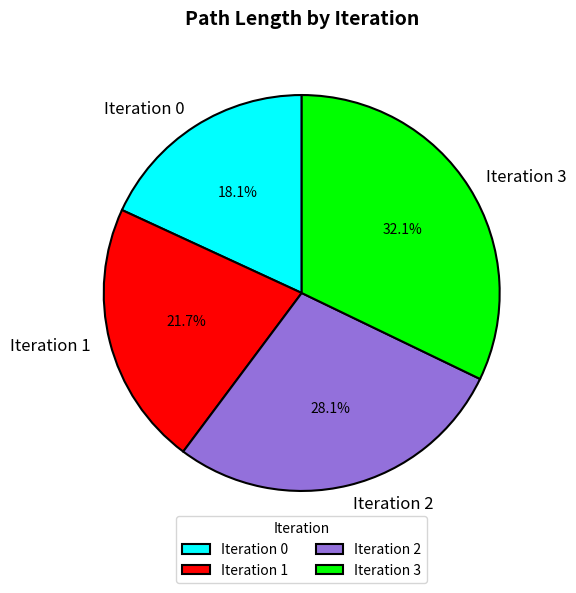

Rank the categories by value from lowest to highest.

Iteration 0, Iteration 1, Iteration 2, Iteration 3